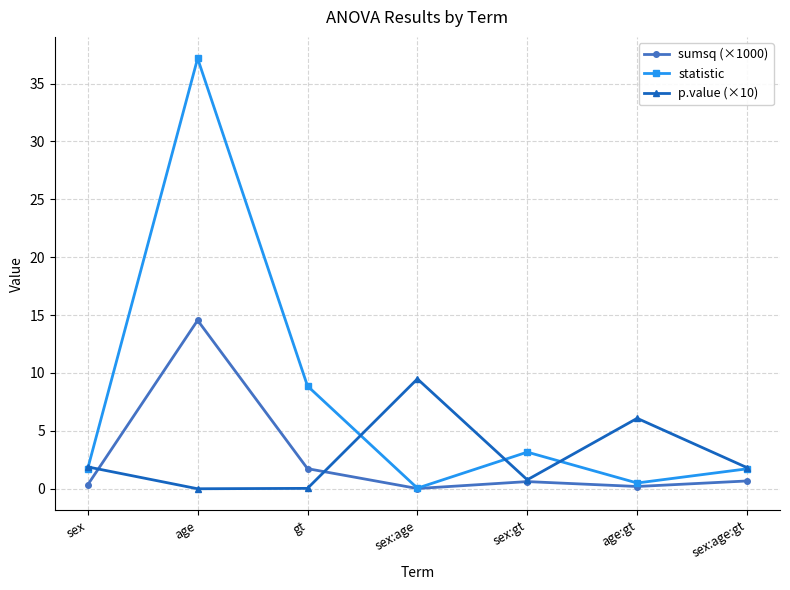

Which series has the largest range (max minus min)?

statistic